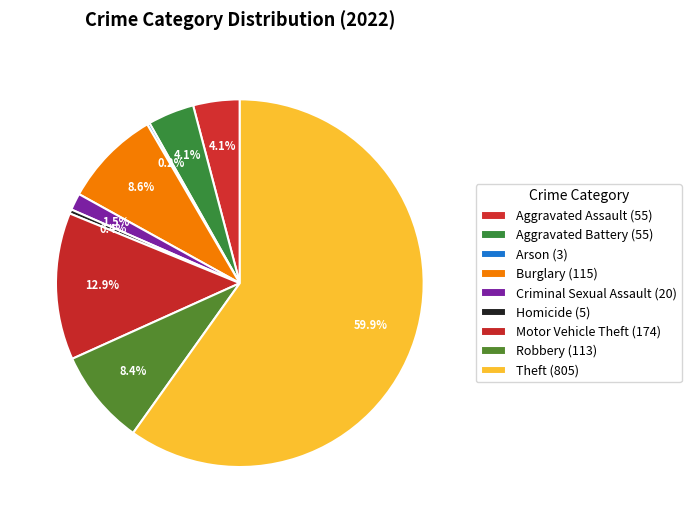

Does any single category account for the majority?

Yes